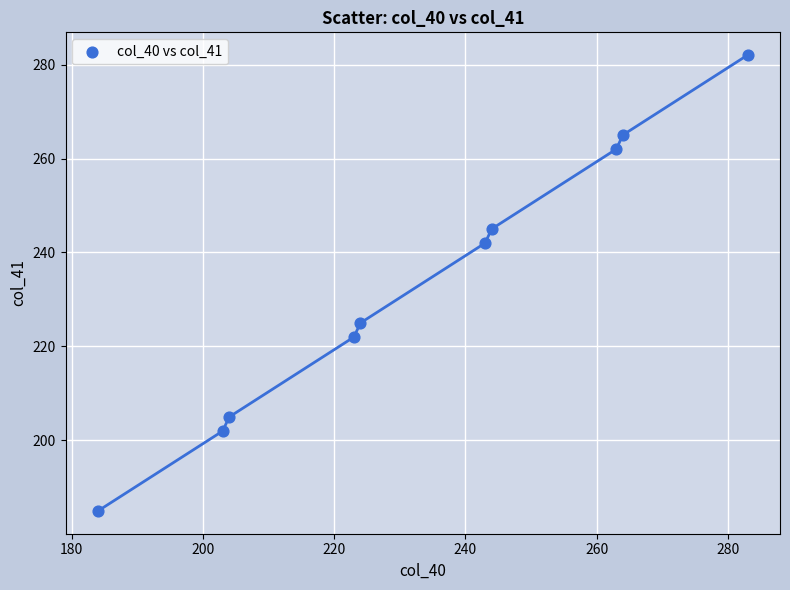

What is the average X value?

233.5